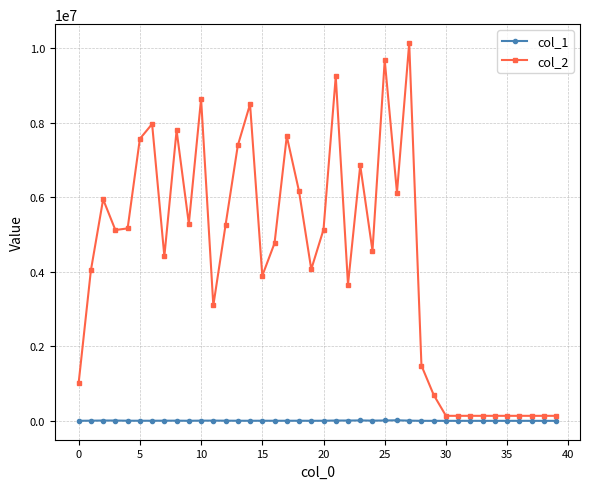

How many data points does each series have?

40